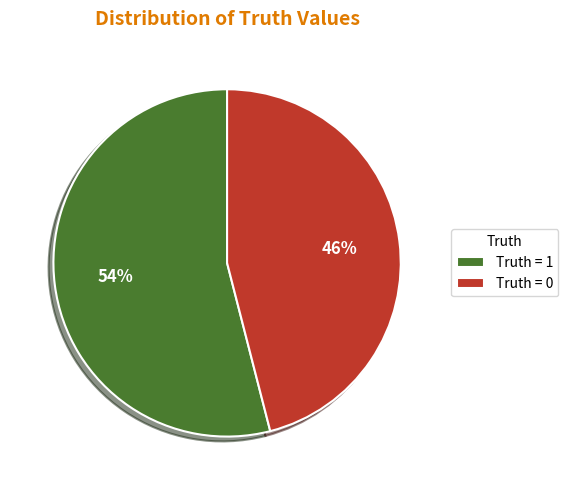

Which category accounts for the majority?

Truth = 1